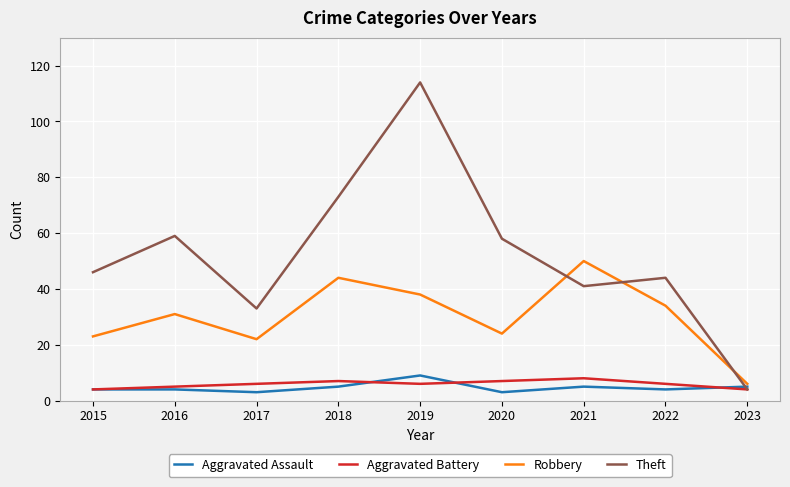

Is the value of Aggravated Assault at 2015 greater than the value of Robbery at 2019?

No